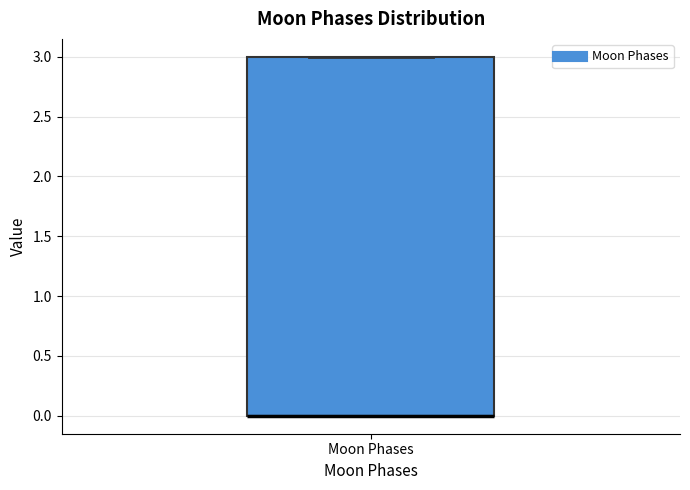

Transcribe this box plot: give where the median line is, the range the box spans, and where the two whiskers end, as read against the y-axis. The values are not printed on the chart, so give them approximately, as read against the axis.

median 0 (drawn on the box's lower edge), box 0 to 3, whiskers 0 to 3